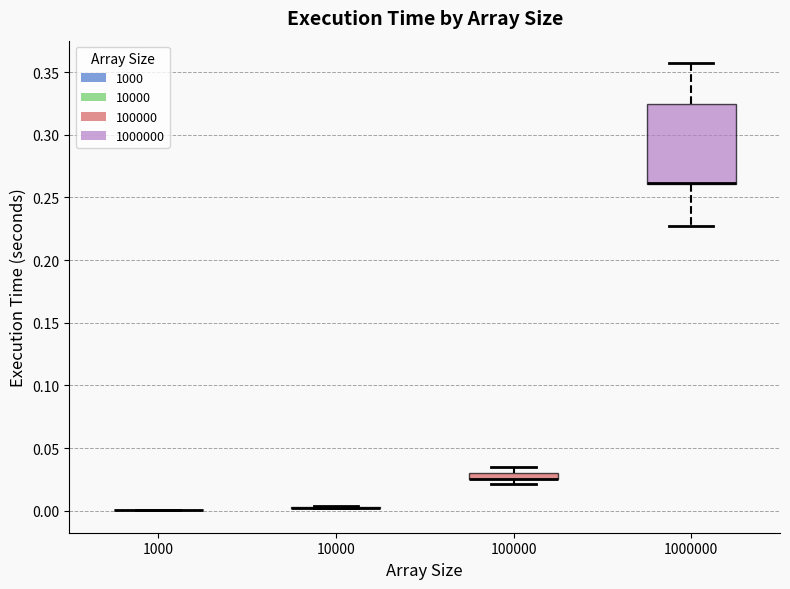

Which box is the tallest, from its lower edge to its upper edge?

1000000